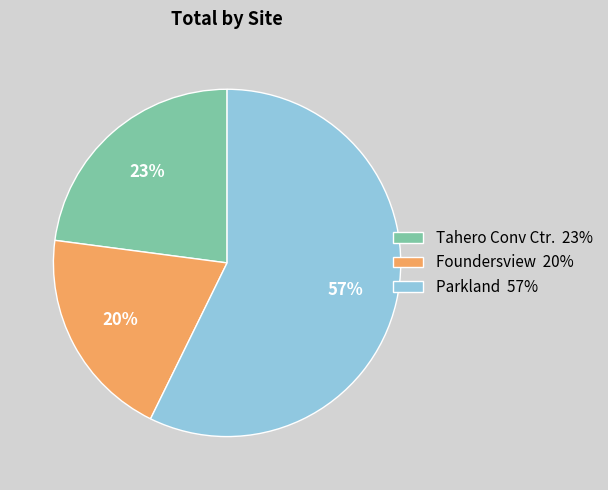

True or false: Tahero Conv Ctr. accounts for 12% of the total.

False